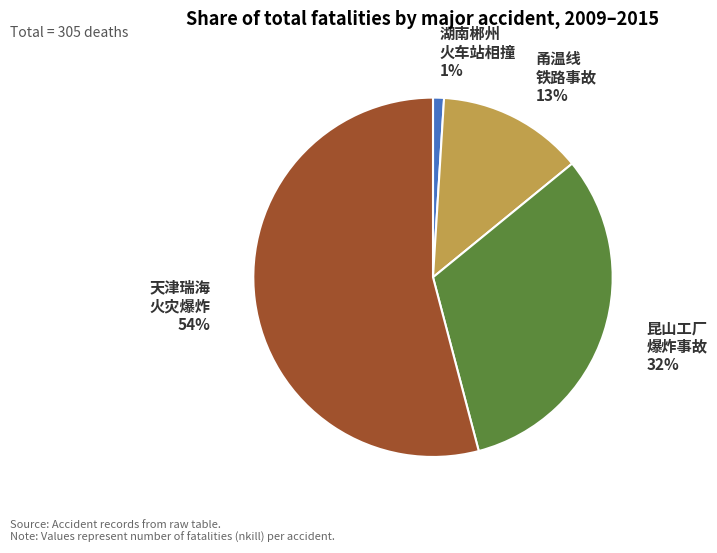

Count the number of slices in the pie.

4